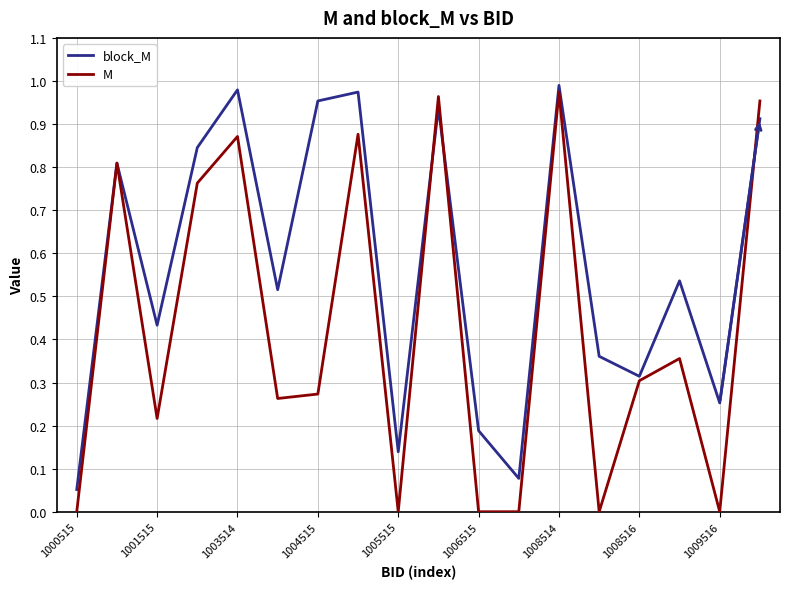

List the series in order of their overall mean, highest first.

block_M, M